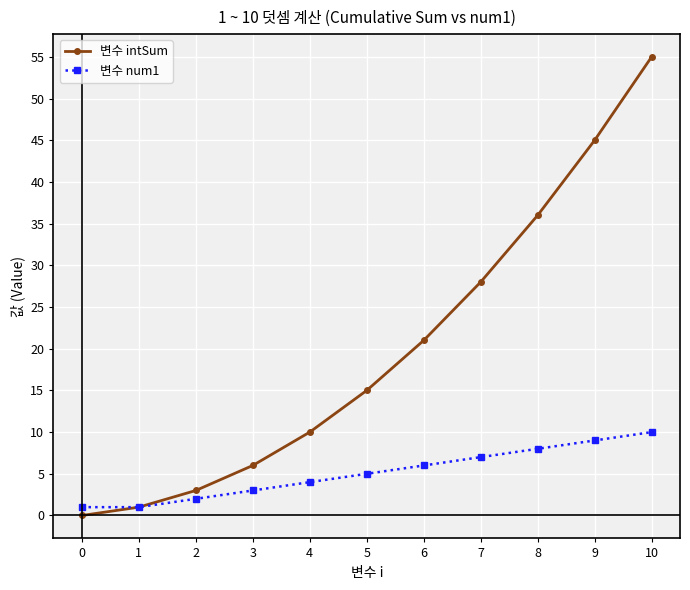

Rank the series by their average value, from highest to lowest.

변수 intSum, 변수 num1